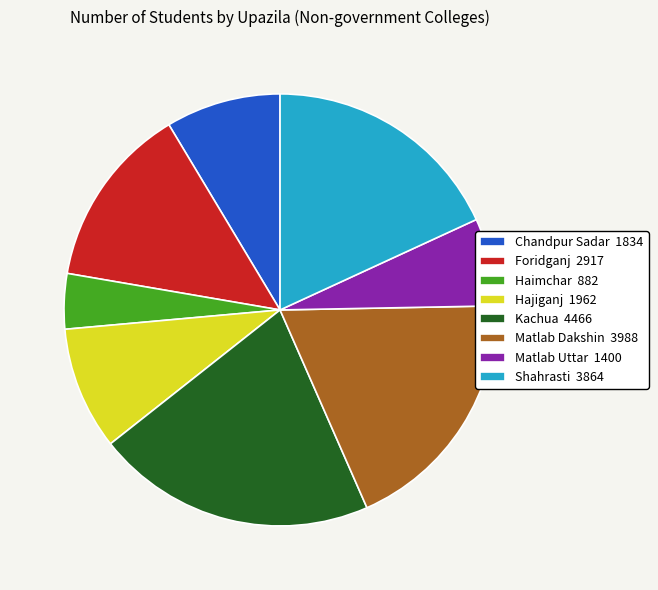

Does Haimchar represent more than half of the total?

No